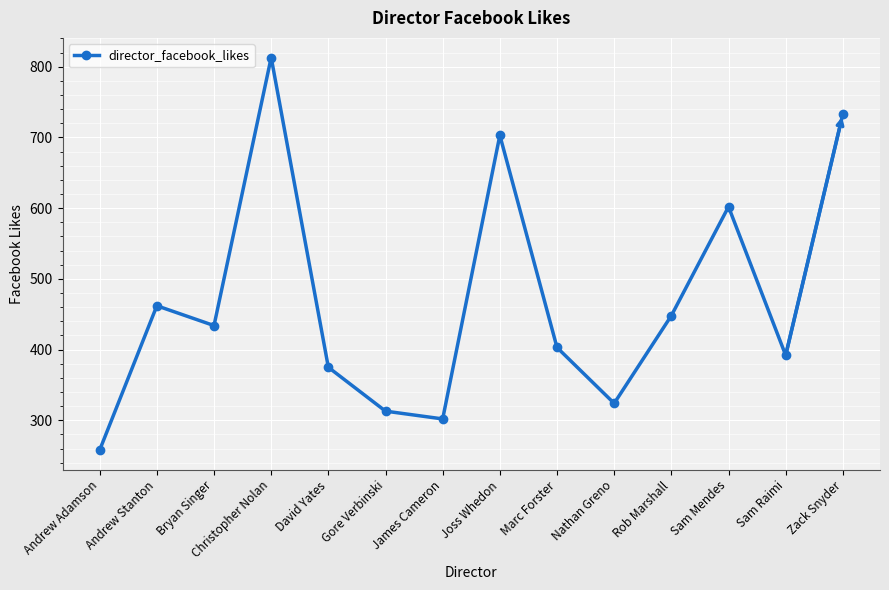

The chart shows a value of 434 at Bryan Singer. True or false?

True